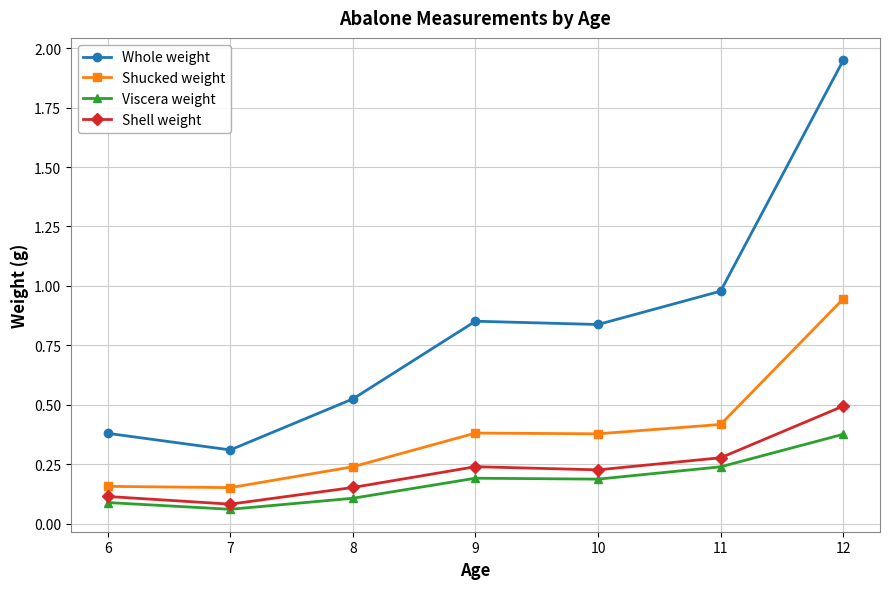

Is it true that Whole weight equals 0.4 at 6?

True